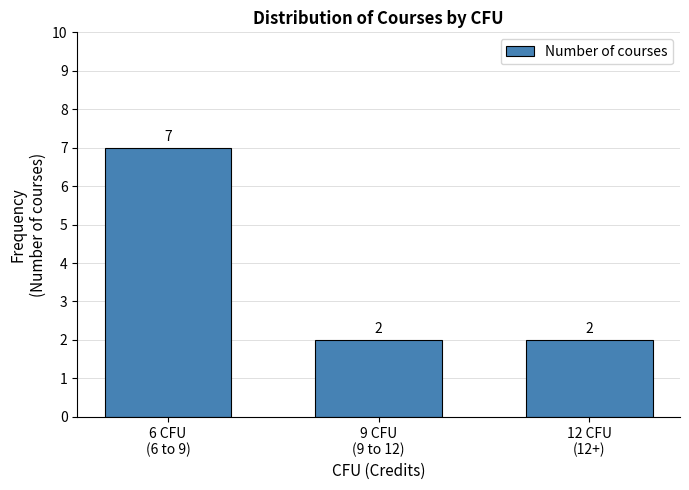

Approximately how many times larger is the value at 9 CFU
(9 to 12) compared to 6 CFU
(6 to 9)?

0.3